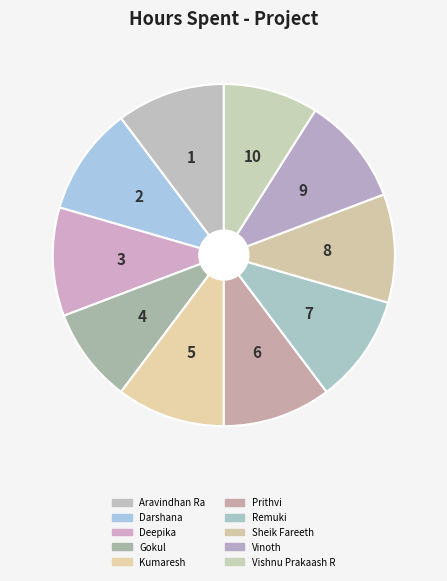

How many slices are in this pie chart?

10